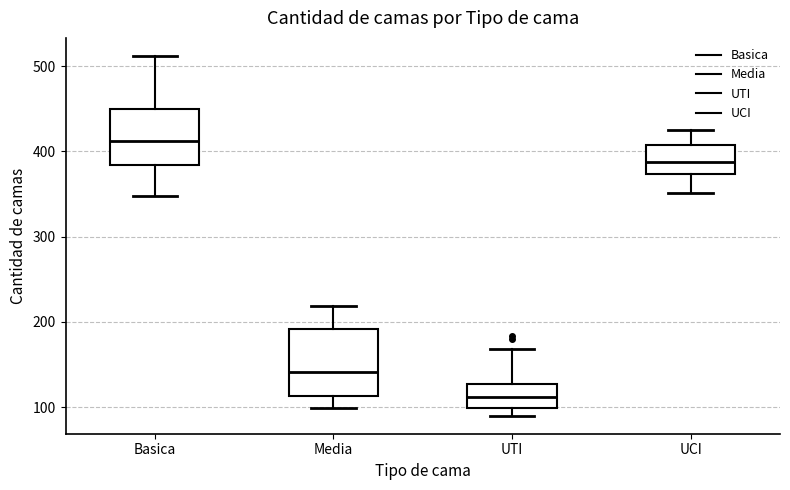

Comparing the boxes themselves (not the whiskers), which one is the tallest?

Media